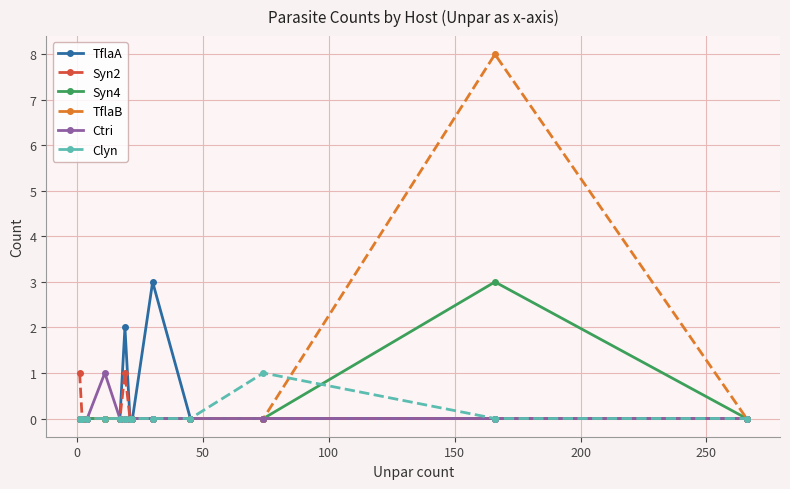

Which series has the widest spread of values?

TflaB